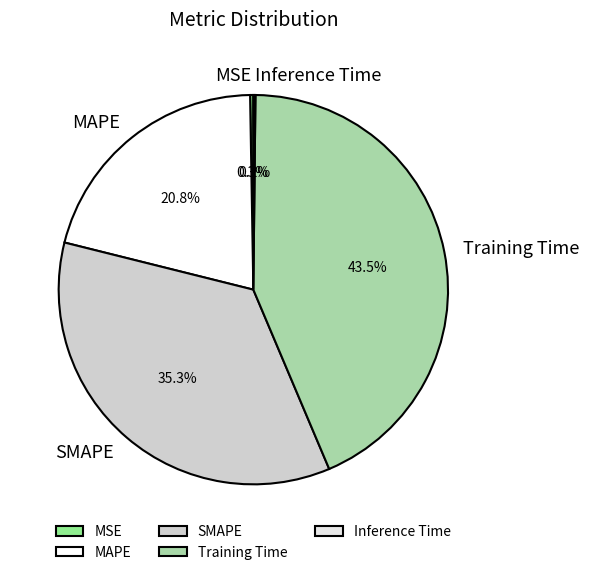

What percentage is NOT represented by Training Time?

56.5%